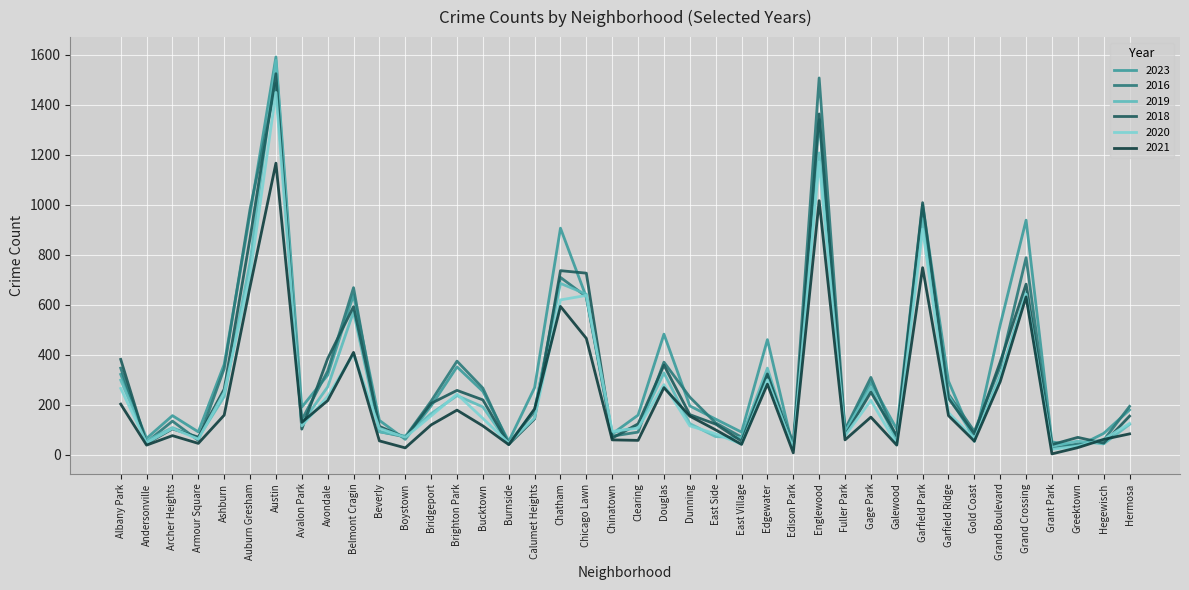

The value of 2018 at East Village is 54. True or false?

True